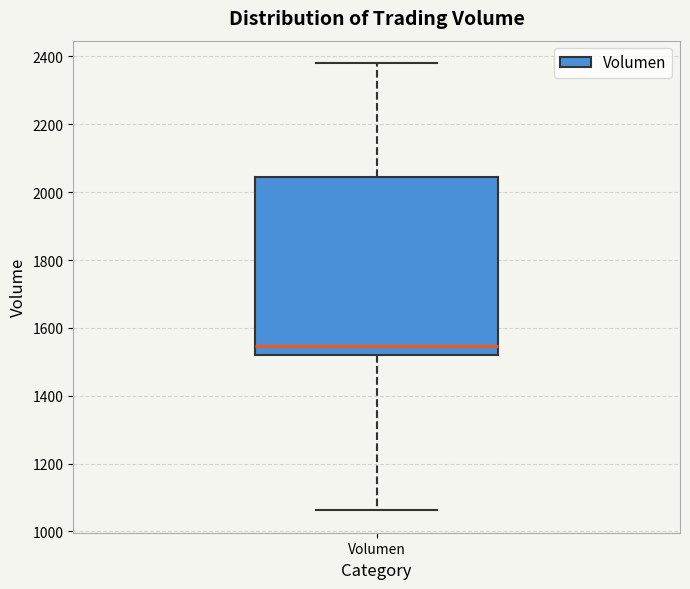

Transcribe this box plot: give where the median line is, the range the box spans, and where the two whiskers end, as read against the y-axis. The values are not printed on the chart, so give them approximately, as read against the axis.

median 1540, box 1520 to 2040, whiskers 1060 to 2380